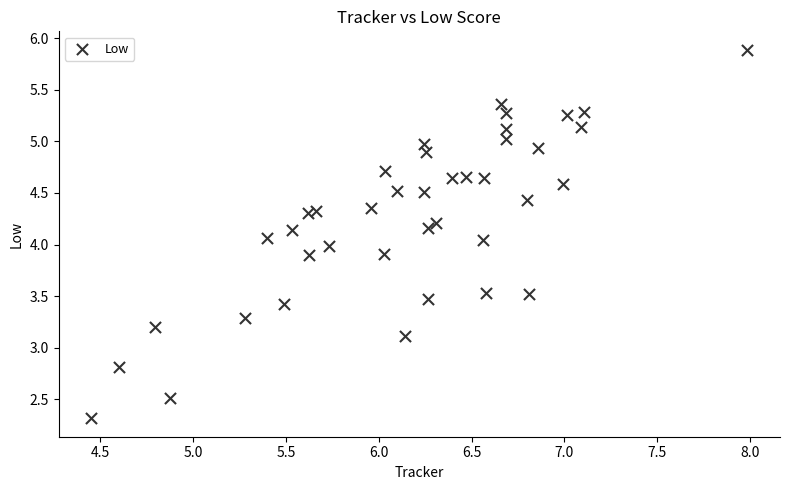

What is the range of Y values (max minus min)?

3.6